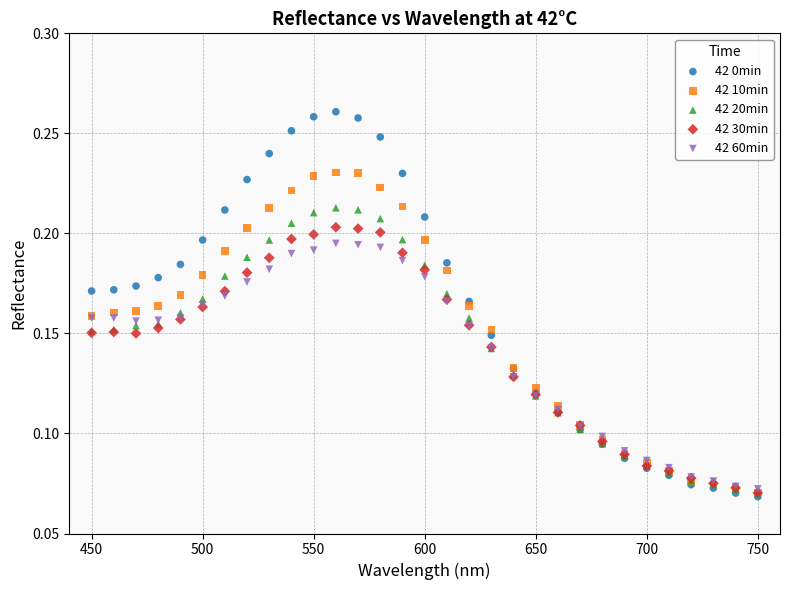

What are all the series names shown in the legend?

42 0min, 42 10min, 42 20min, 42 30min, 42 60min